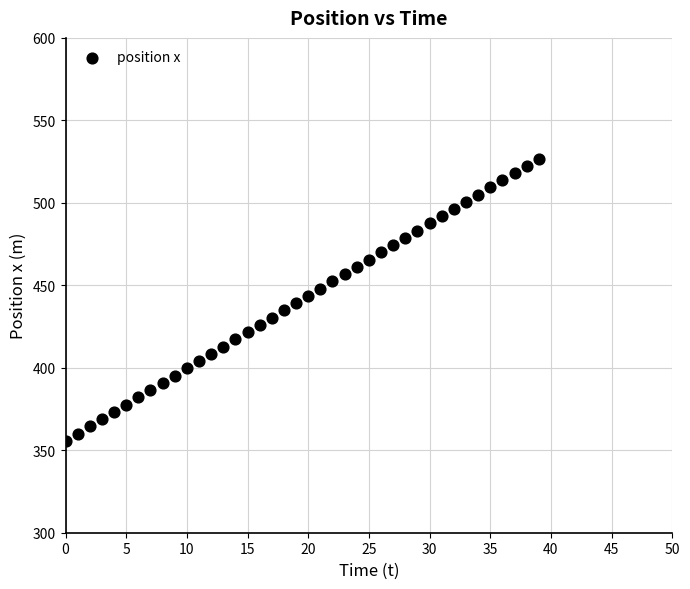

What is the range of Y values (max minus min)?

171.4